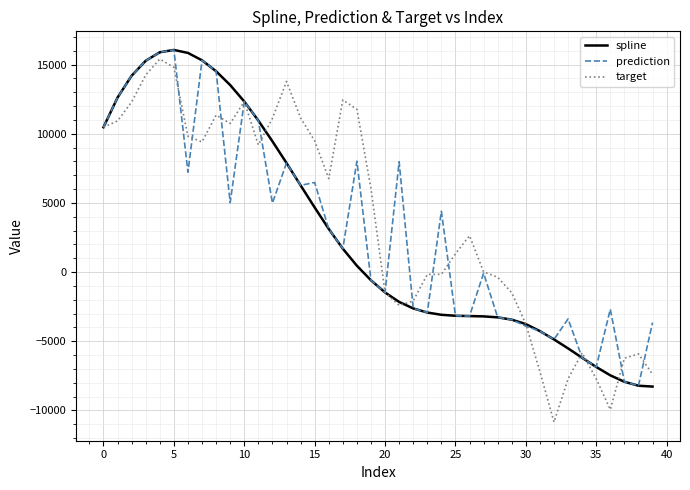

Does the chart display data point markers on the line(s)?

No